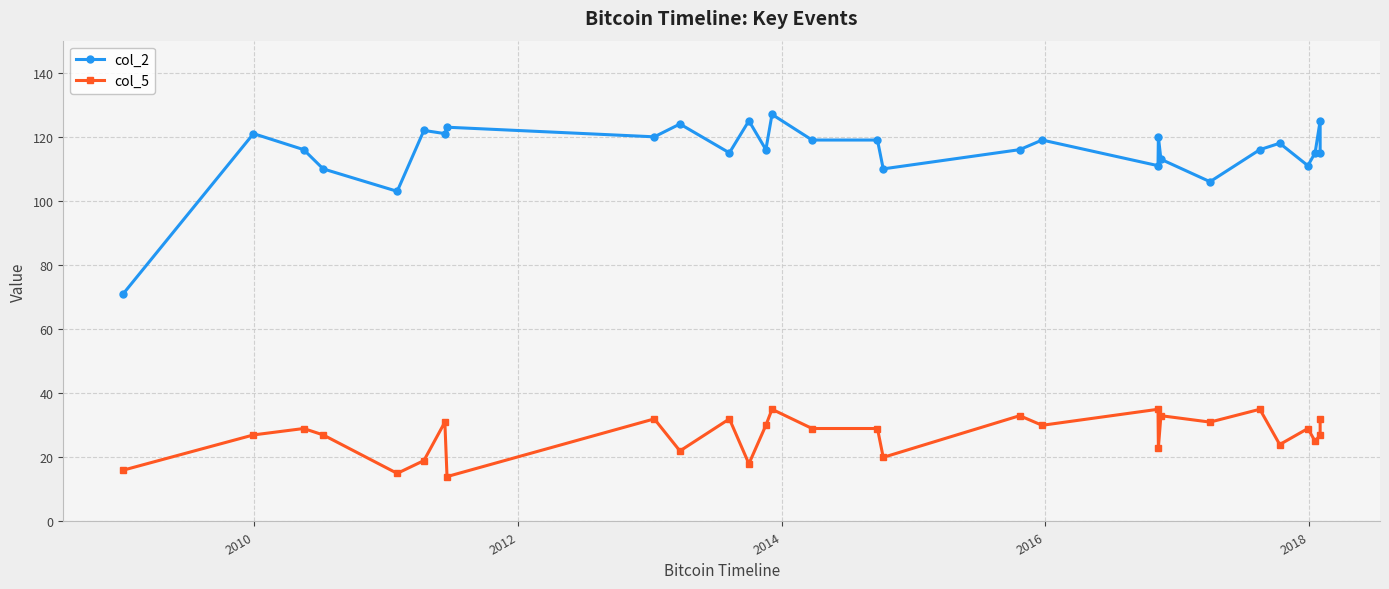

Rank the series by their maximum value, from lowest to highest.

col_5, col_2